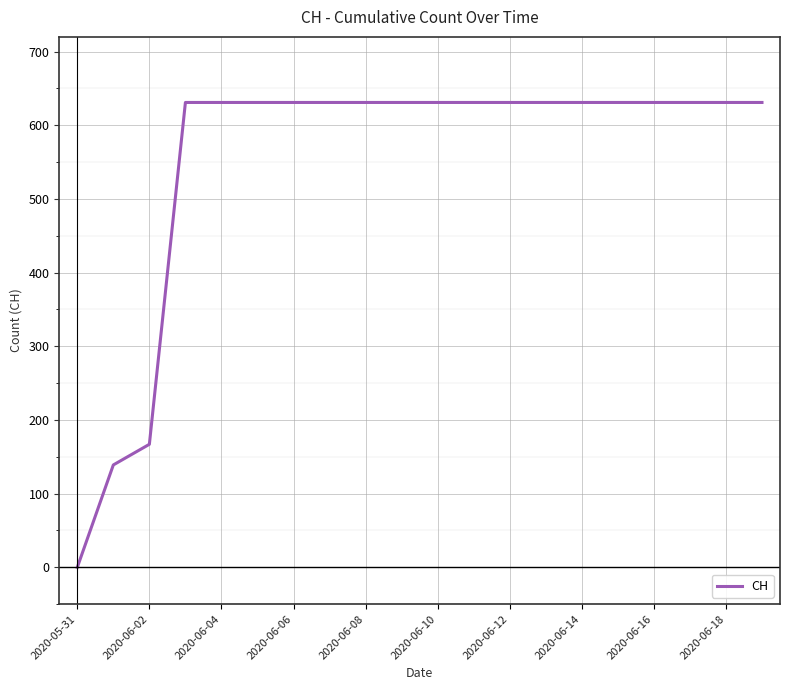

What is the maximum value shown in the chart?

631